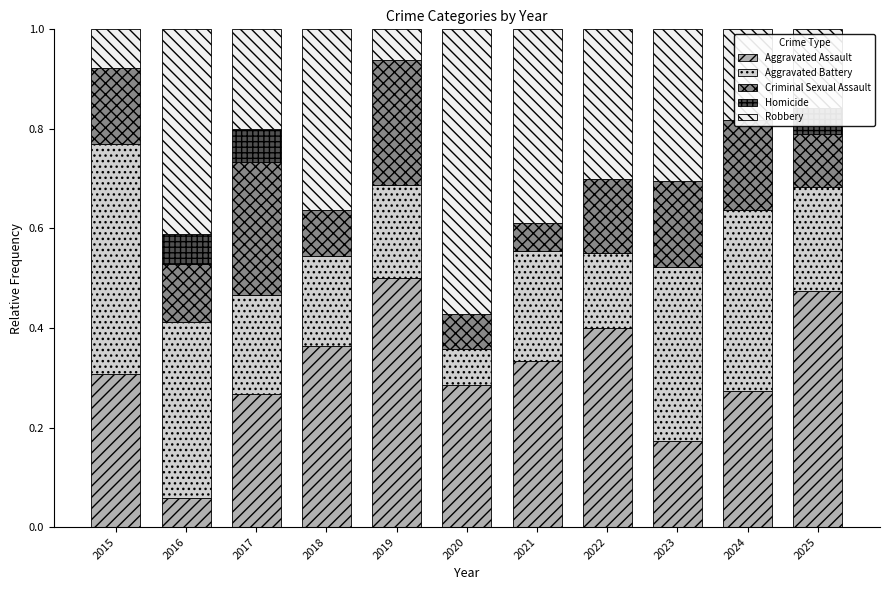

Reading right to left, what are all the values shown in this chart?

Aggravated Assault: 0.5	0.3	0.2	0.4	0.3	0.3	0.5	0.4	0.3	0.1	0.3
Aggravated Battery: 0.2	0.4	0.3	0.2	0.2	0.1	0.2	0.2	0.2	0.4	0.5
Criminal Sexual Assault: 0.1	0.2	0.2	0.2	0.1	0.1	0.2	0.1	0.3	0.1	0.2
Homicide: 0.1	0.0	0.0	0.0	0.0	0.0	0.0	0.0	0.1	0.1	0.0
Robbery: 0.2	0.2	0.3	0.3	0.4	0.6	0.1	0.4	0.2	0.4	0.1